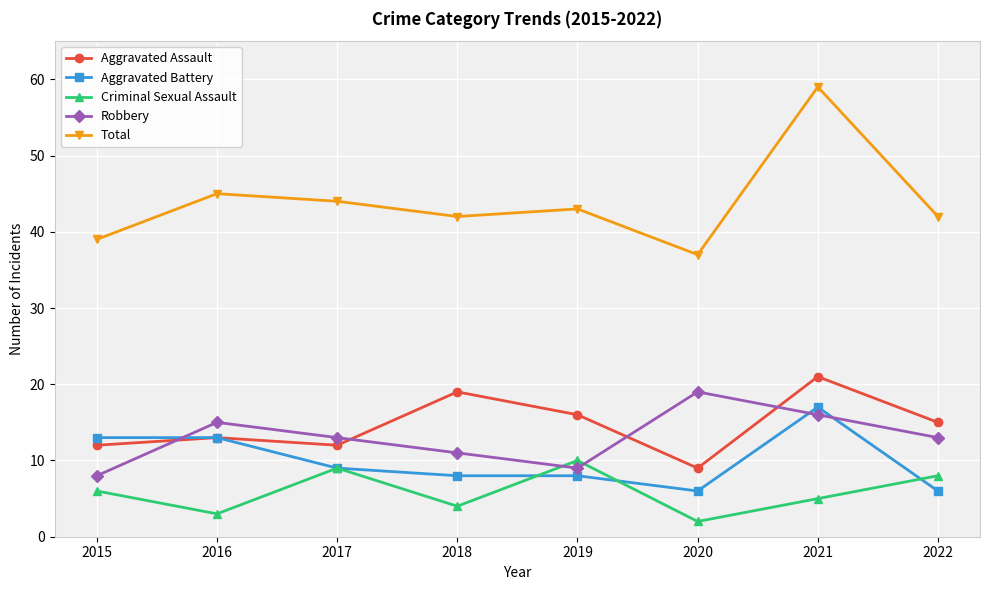

Which series has the largest total across all categories?

Total